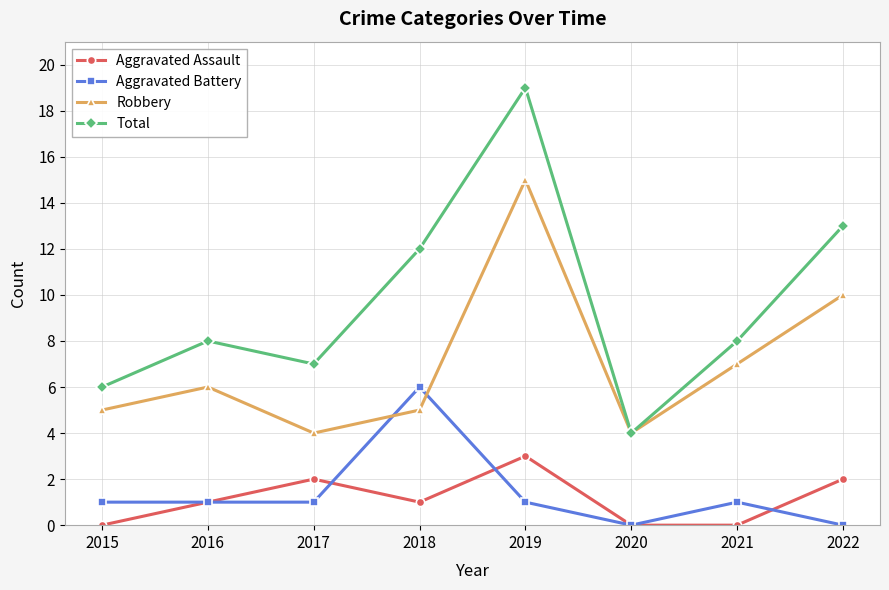

At which category does Aggravated Assault reach its first local valley?

2018